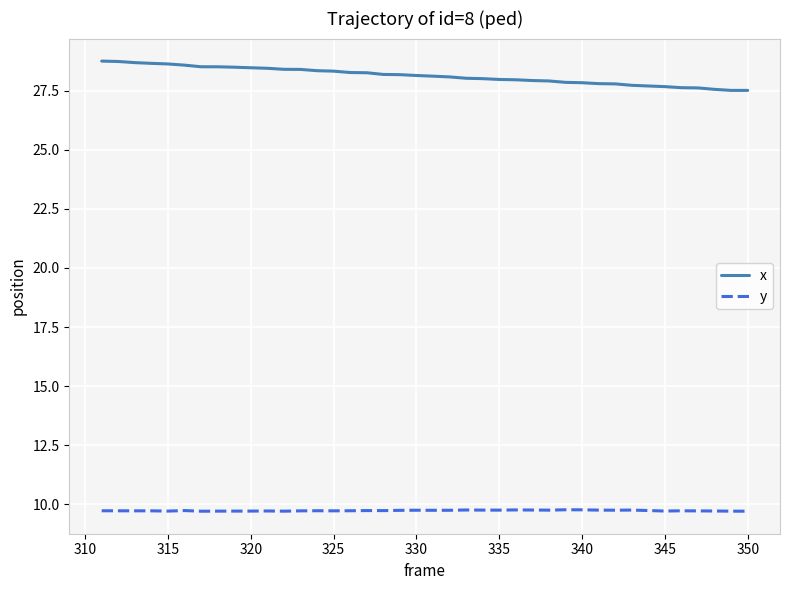

List the series in order of their peak value, highest first.

x, y